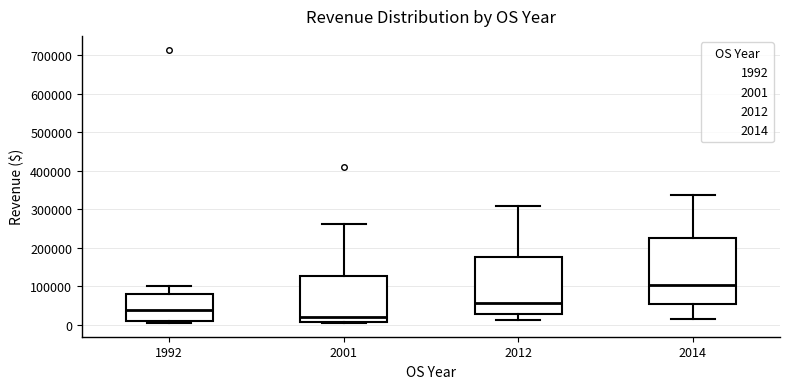

Reading left to right, read every box against the y-axis: the position of its median line, the range the box covers, and the ends of its whiskers. The values are not printed on the chart, so give them approximately, as read against the axis.

1992: median 40000, box 10000 to 80000, whiskers 0 to 100000
2001: median 20000, box 10000 to 130000, whiskers 10000 to 260000
2012: median 60000, box 30000 to 180000, whiskers 10000 to 310000
2014: median 100000, box 50000 to 230000, whiskers 10000 to 340000